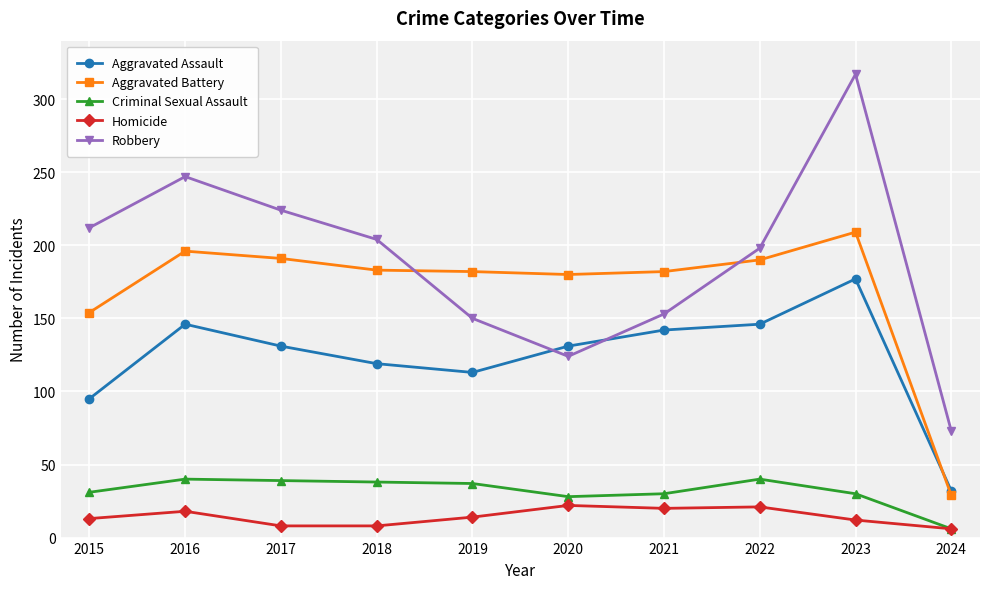

What is the maximum value for Robbery?

317